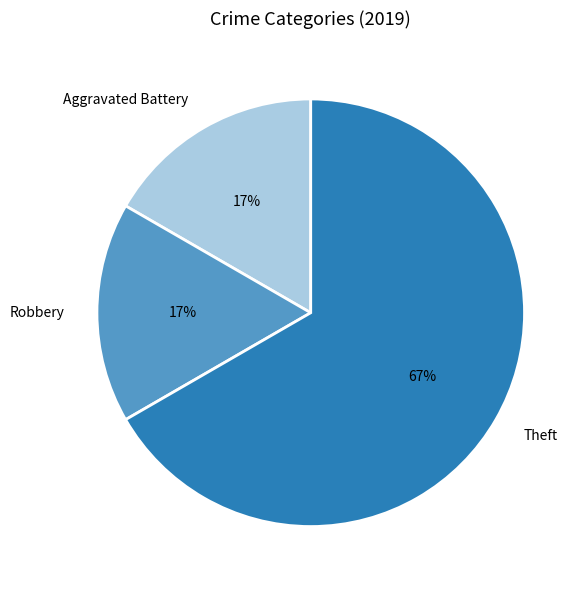

What is the largest slice in the pie chart?

Theft